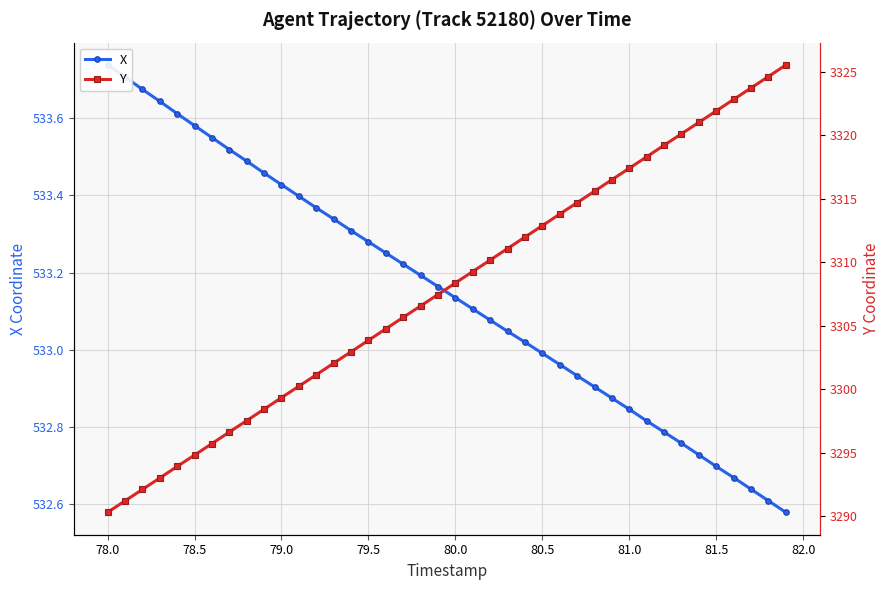

Rank the series by their average value, from highest to lowest.

Y, X